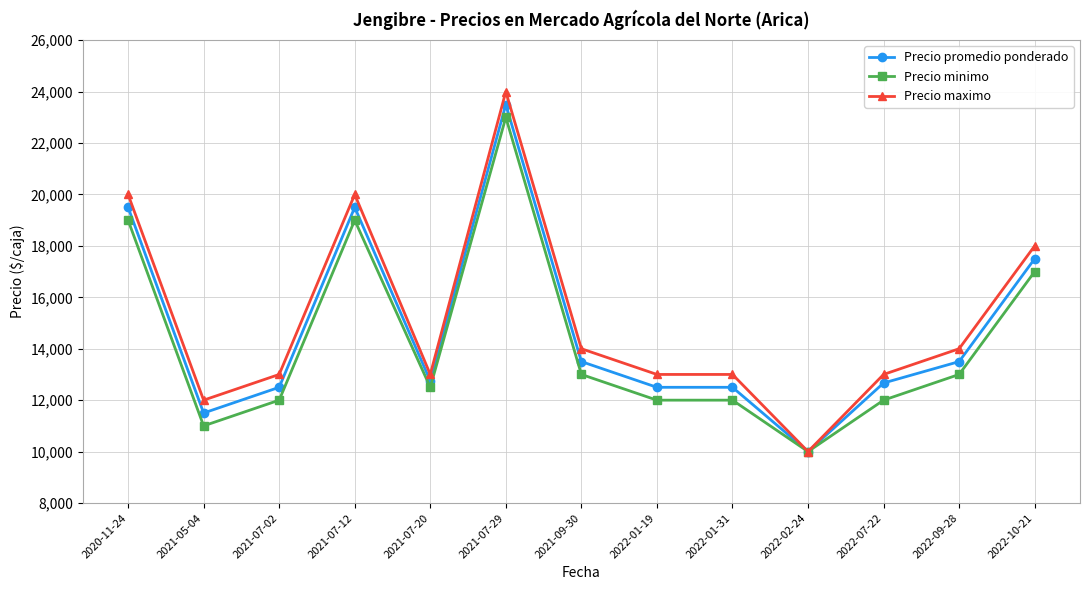

Which series changed the most between 2020-11-24 and 2022-02-24?

Precio maximo